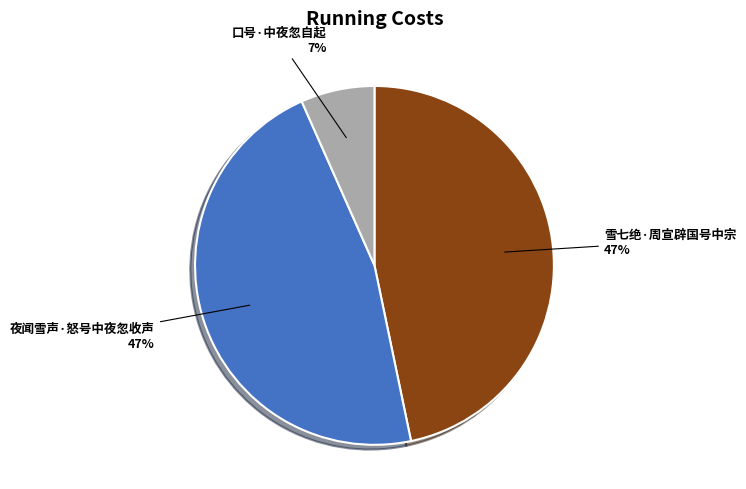

Count the number of slices in the pie.

3